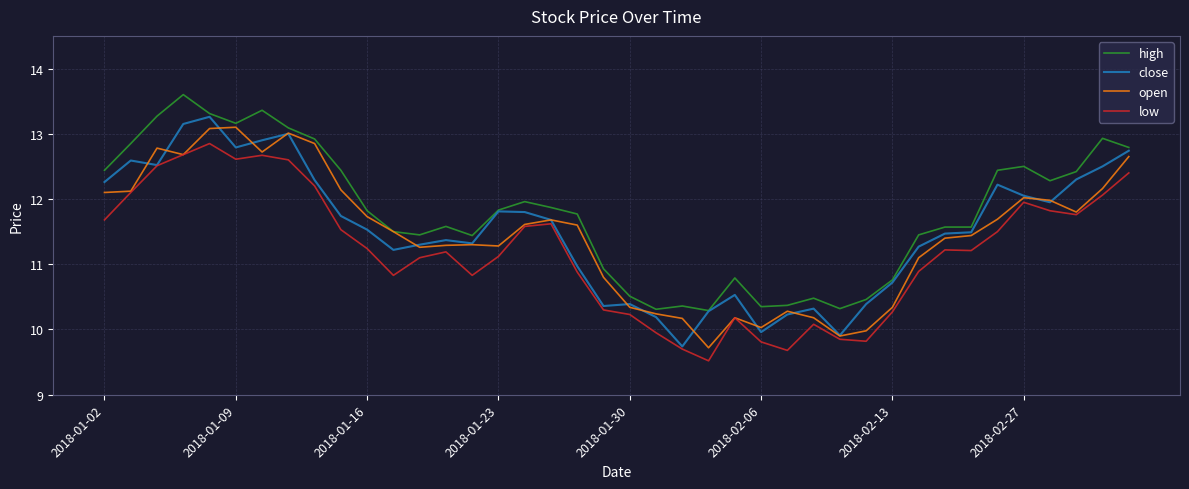

What is the maximum value for high?

13.6